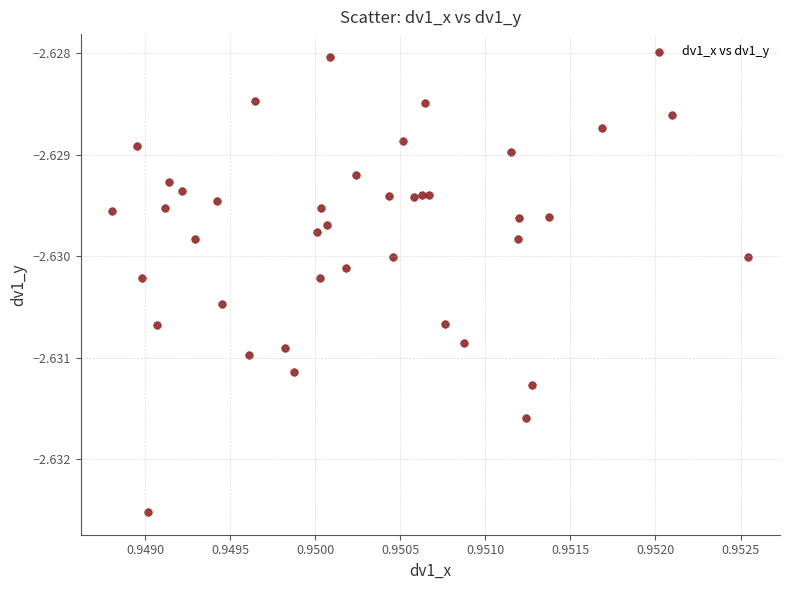

How many data points are displayed?

40